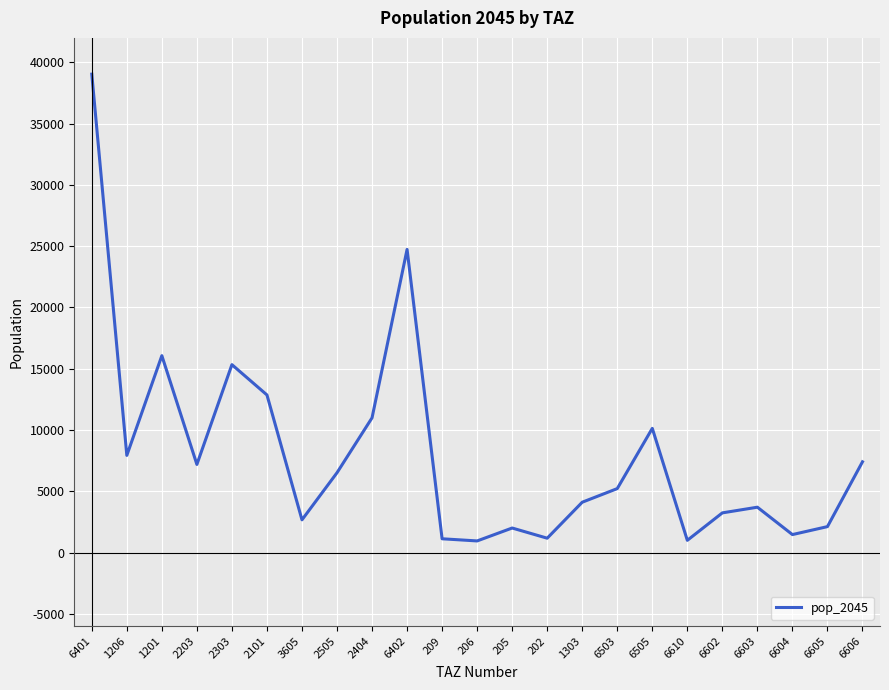

At which category does the chart reach its peak across all series?

6401